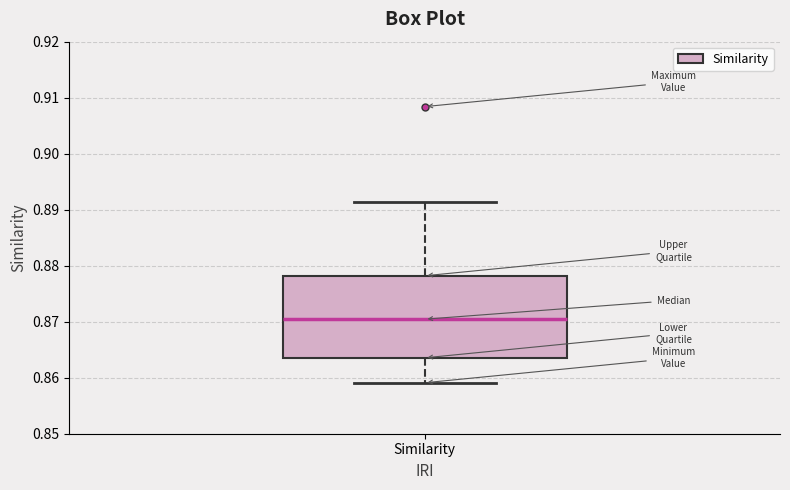

Where does the upper whisker of the box for Similarity end on the y-axis? The values are not printed on the chart, so give them approximately, as read against the axis.

0.891